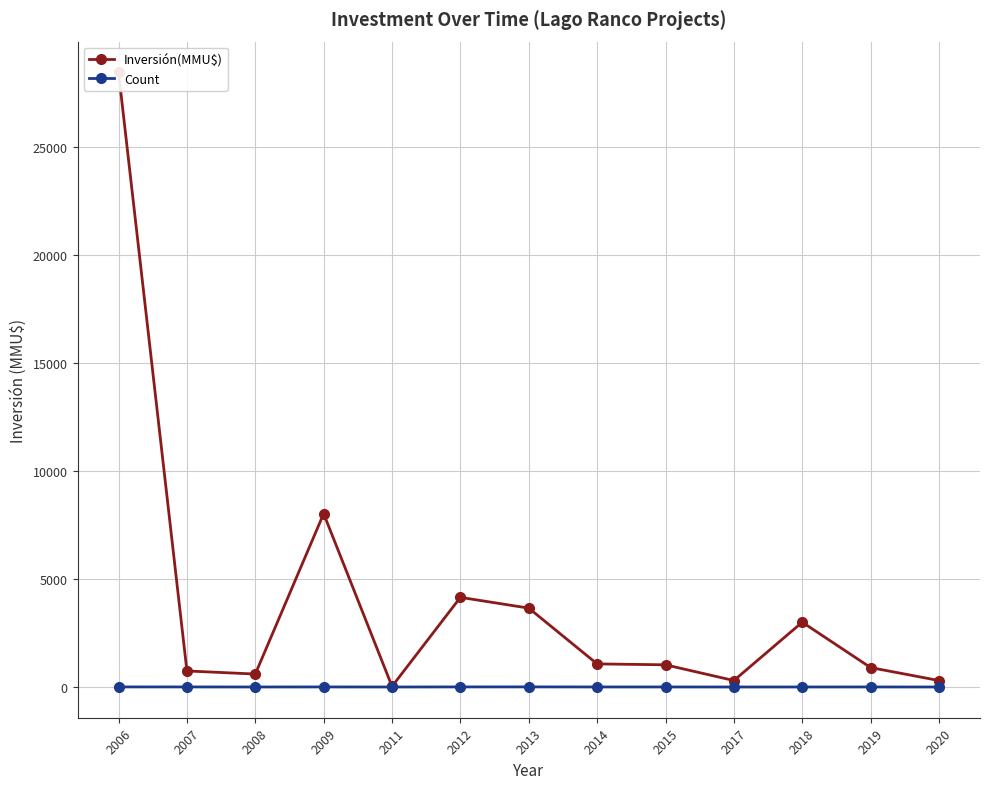

True or false: Count has a value of 3 at 2015.

True